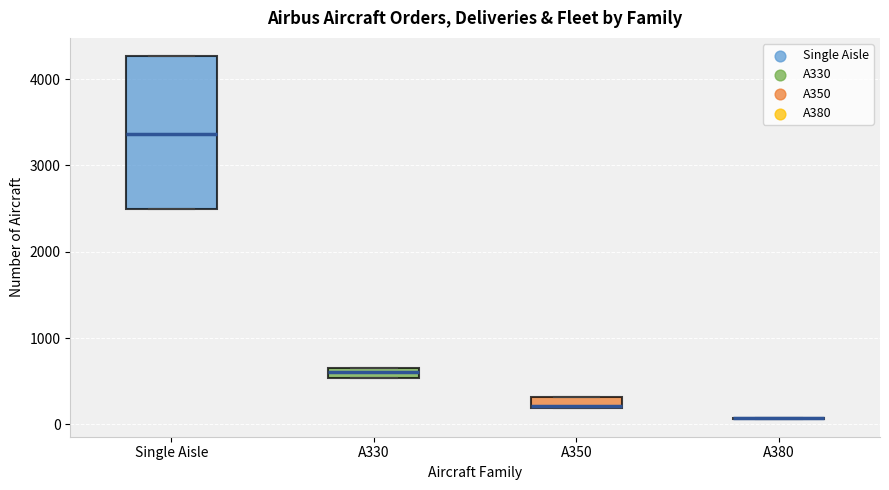

Comparing the boxes themselves (not the whiskers), which one is the tallest?

Single Aisle